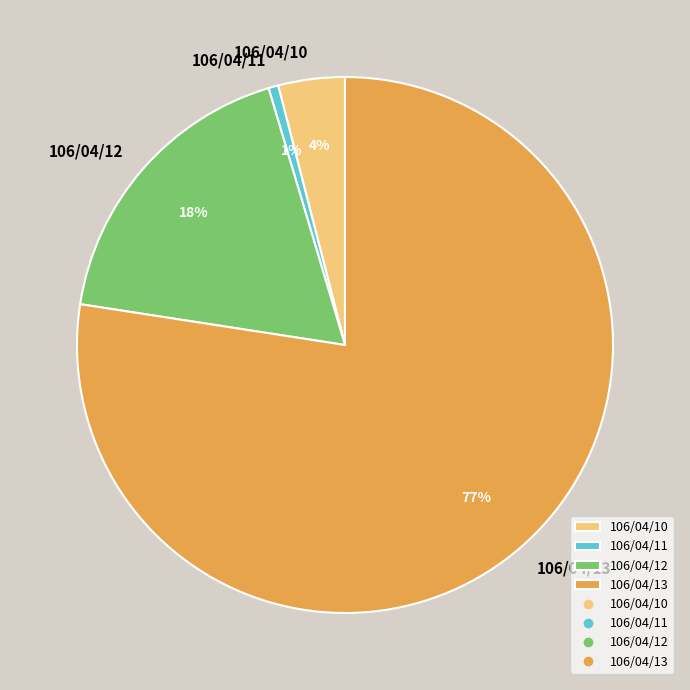

Which has a higher value, 106/04/11 or 106/04/12?

106/04/12